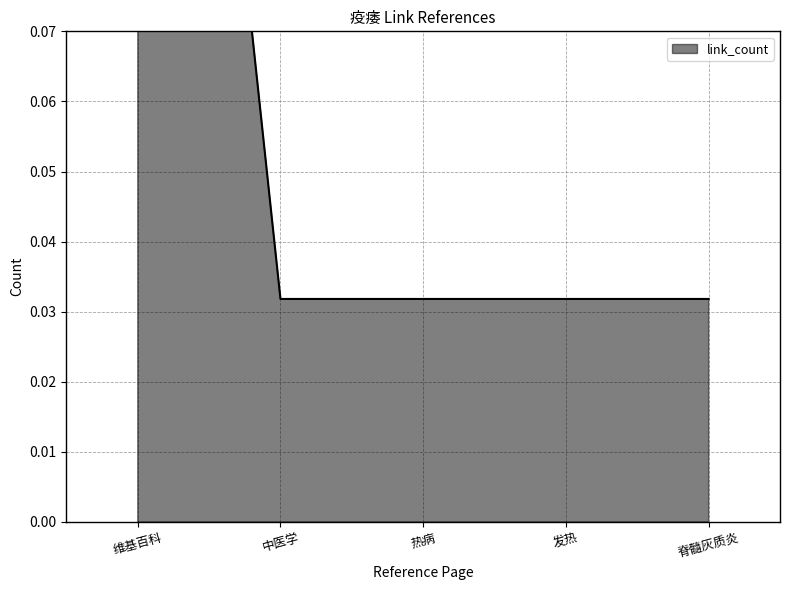

What is the label of the 1st point from the right?

脊髓灰质炎